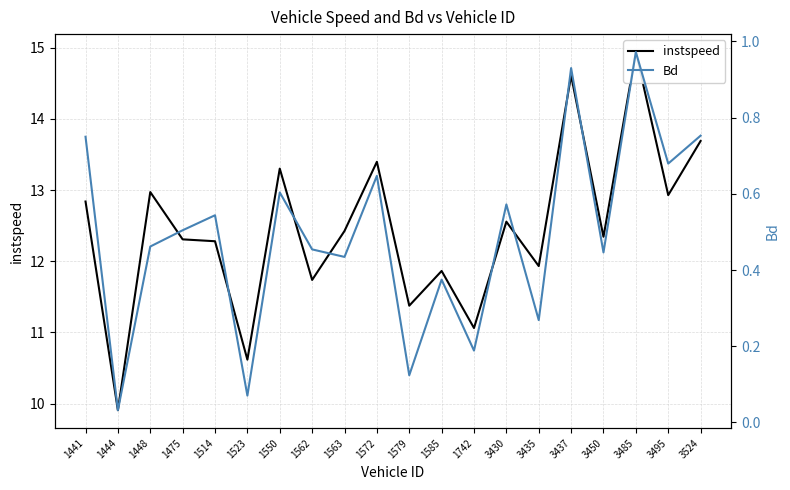

What is the spread (max minus min) of values at 1514?

11.7